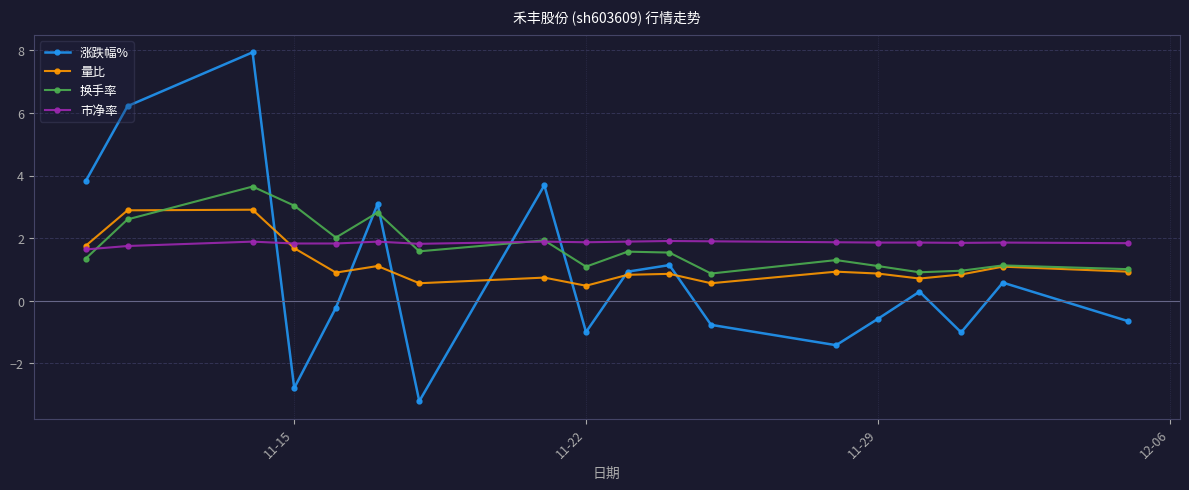

How many intersections are there between 涨跌幅% and 市净率?

5